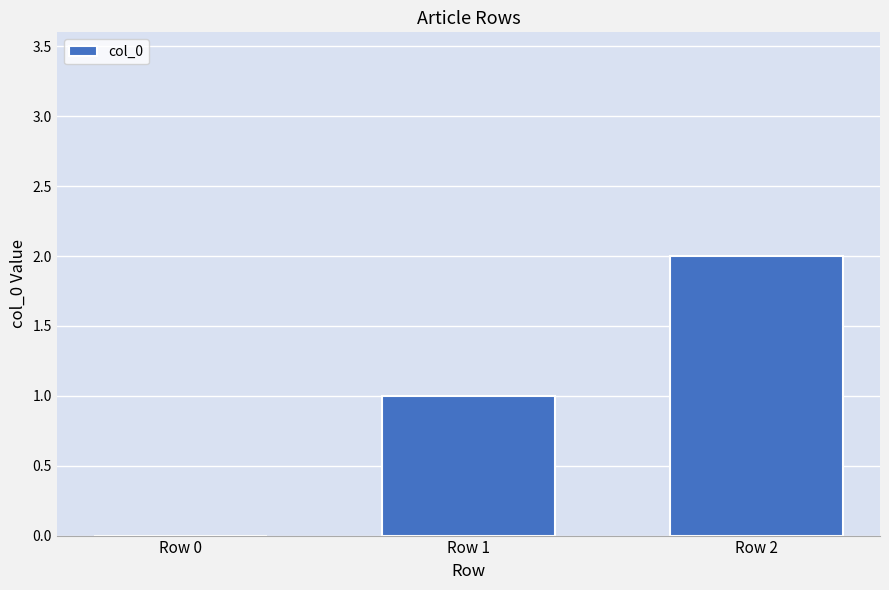

At which category does the chart reach its peak across all series?

Row 2